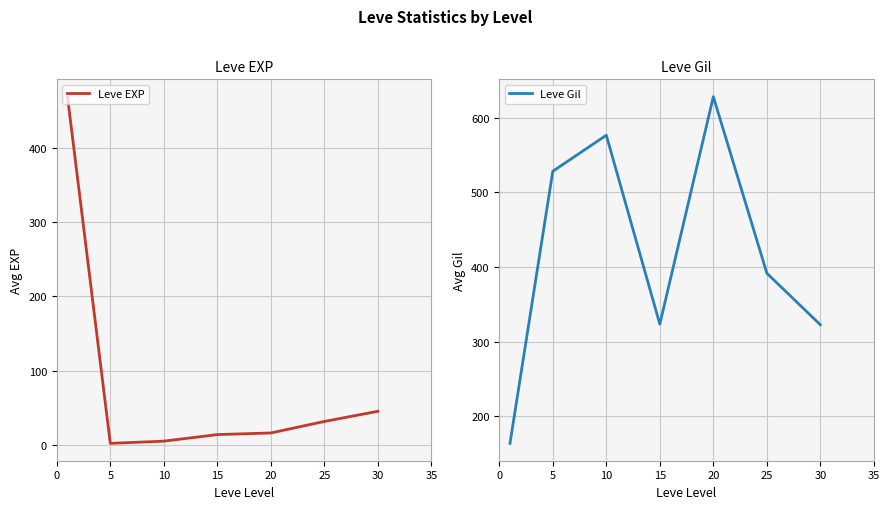

What is the sum of the Leve EXP values at 15 and 5?

16.5